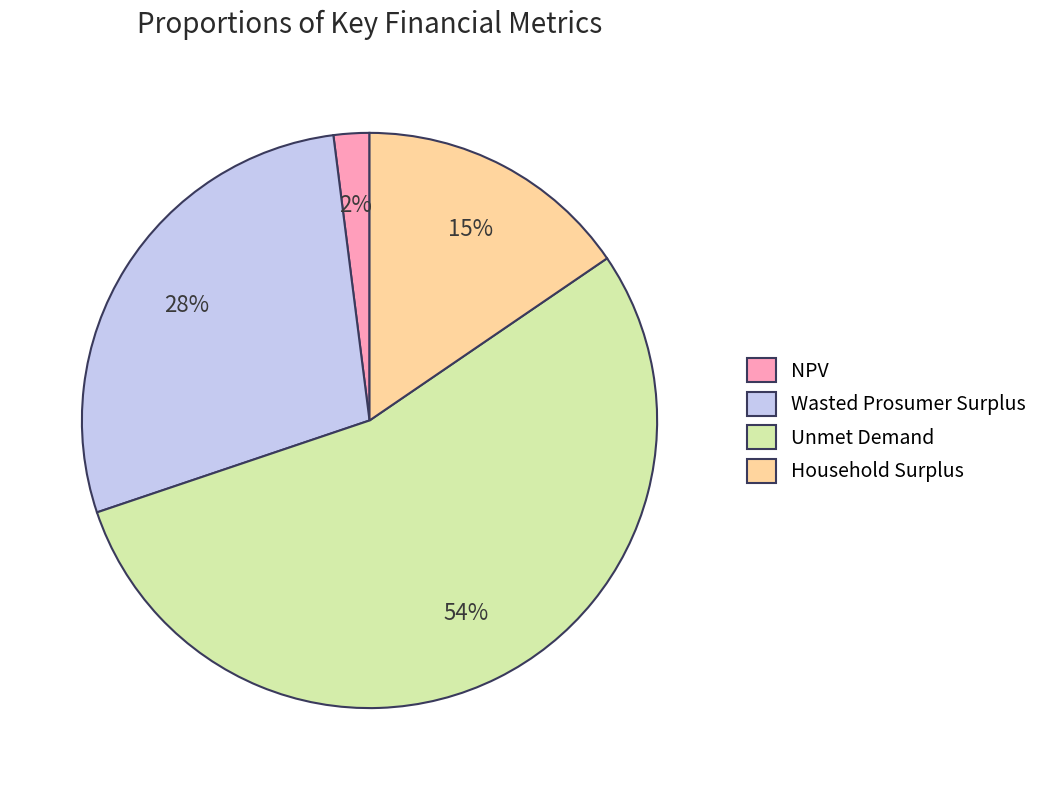

Is there any slice that represents more than half of the pie?

Yes